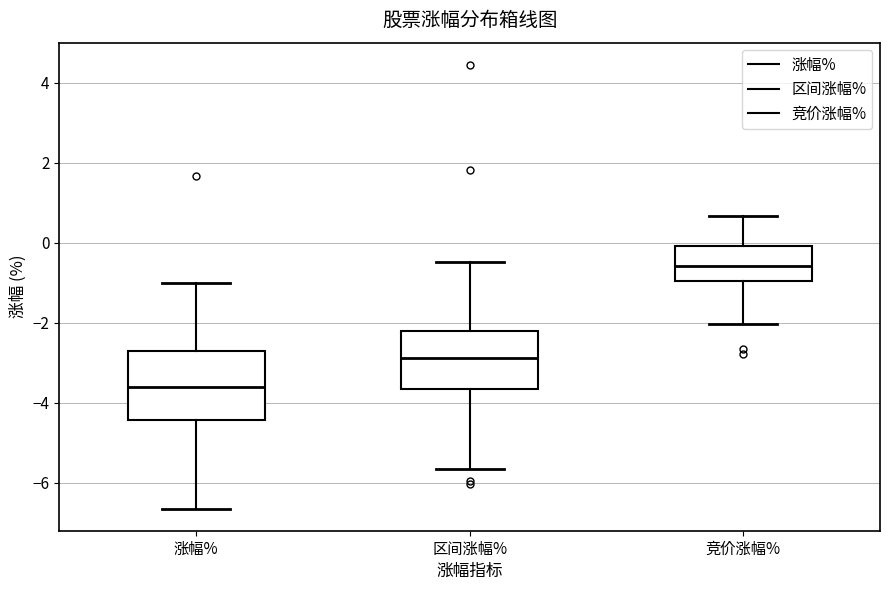

Reading left to right, read every box against the y-axis: the position of its median line, the range the box covers, and the ends of its whiskers. The values are not printed on the chart, so give them approximately, as read against the axis.

涨幅%: median -3.6, box -4.4 to -2.8, whiskers -6.6 to -1.0
区间涨幅%: median -2.8, box -3.6 to -2.2, whiskers -5.6 to -0.4
竞价涨幅%: median -0.6, box -1.0 to 0.0, whiskers -2.0 to 0.6